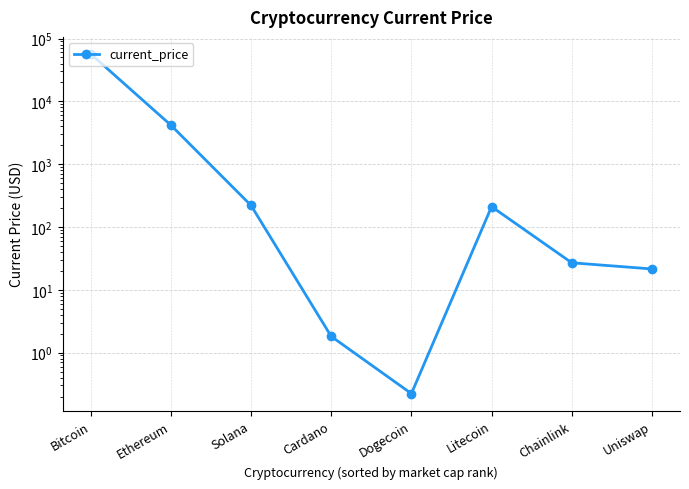

True or false: there are more than 0 points higher than both neighbors.

True